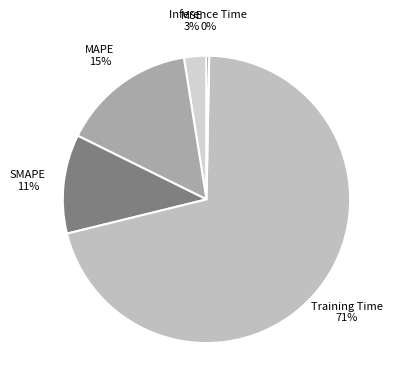

To the nearest percent, what portion does MSE represent?

3%